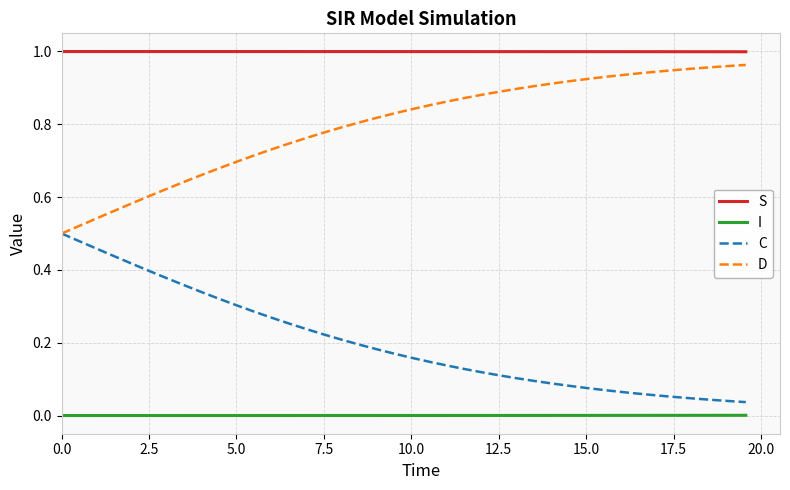

Rank the series by their average value, from lowest to highest.

I, C, D, S